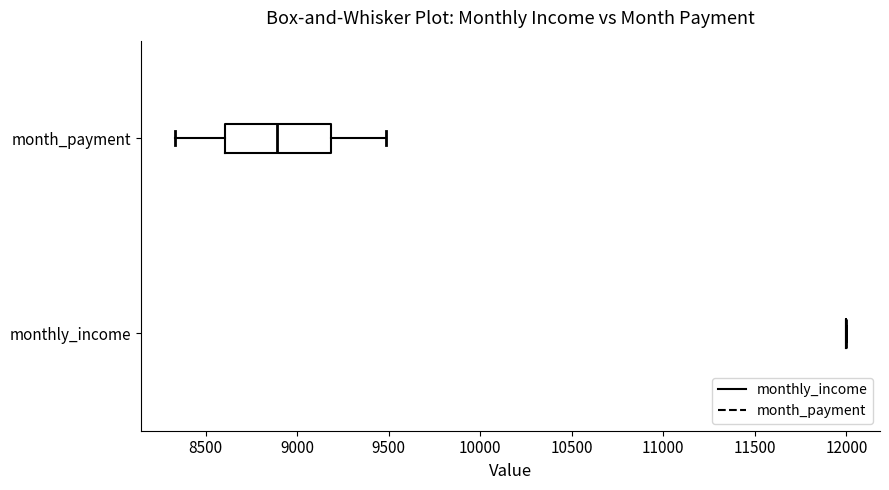

Which box is the widest, from its left edge to its right edge?

month_payment